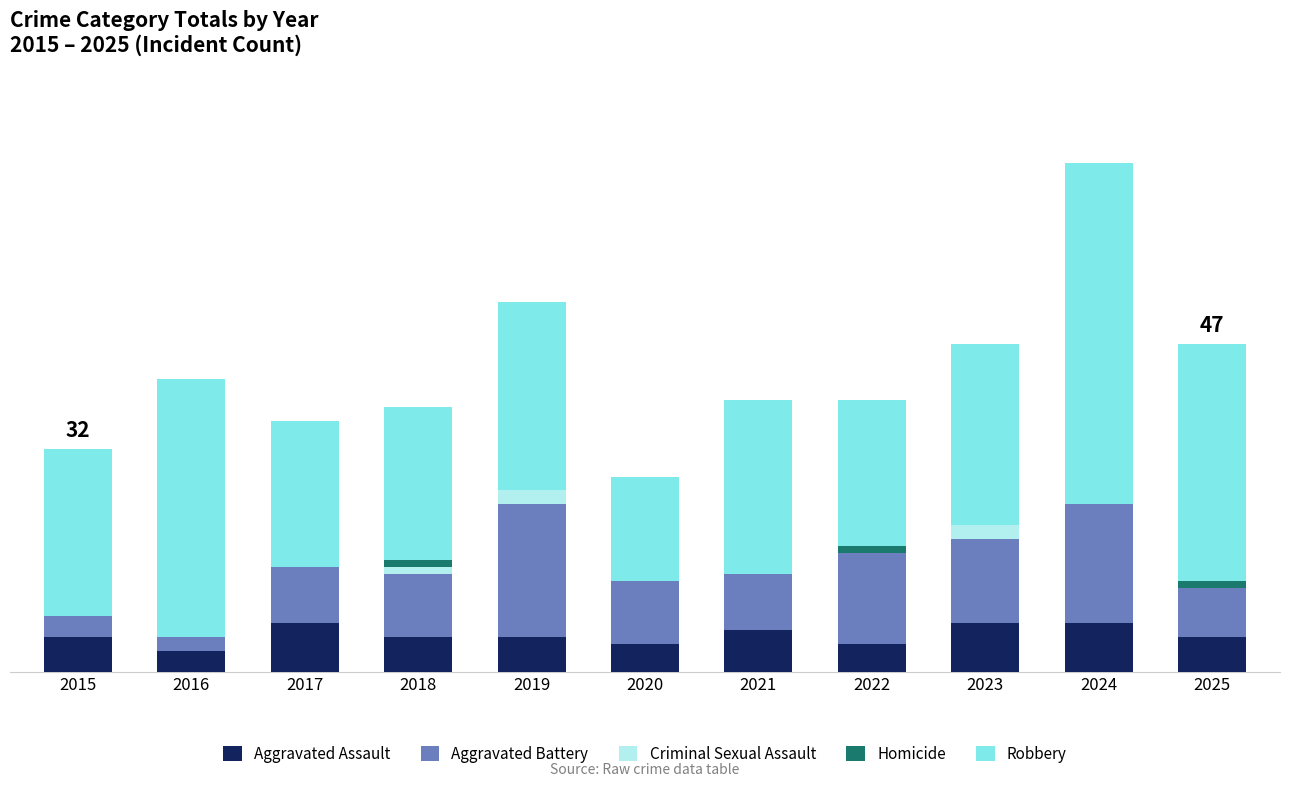

Which series has the largest total across all categories?

Robbery